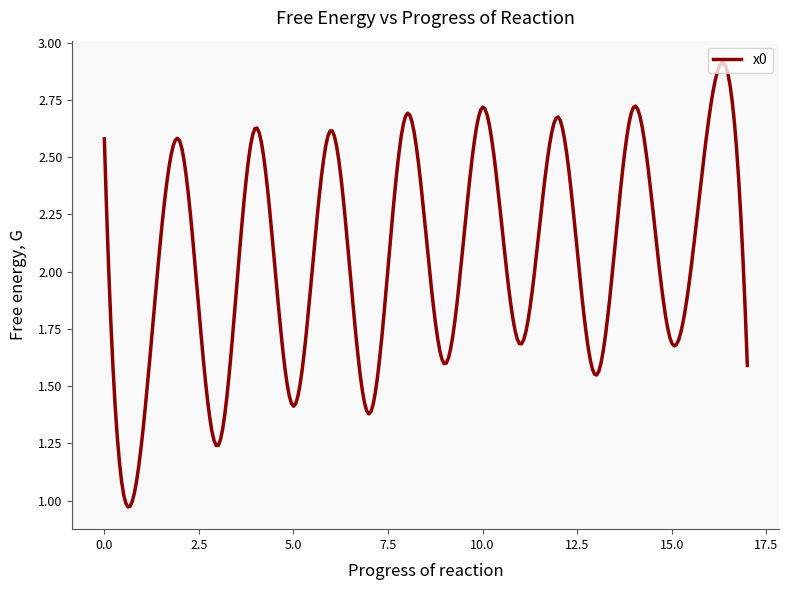

Is this an area chart (filled region under the line)?

No